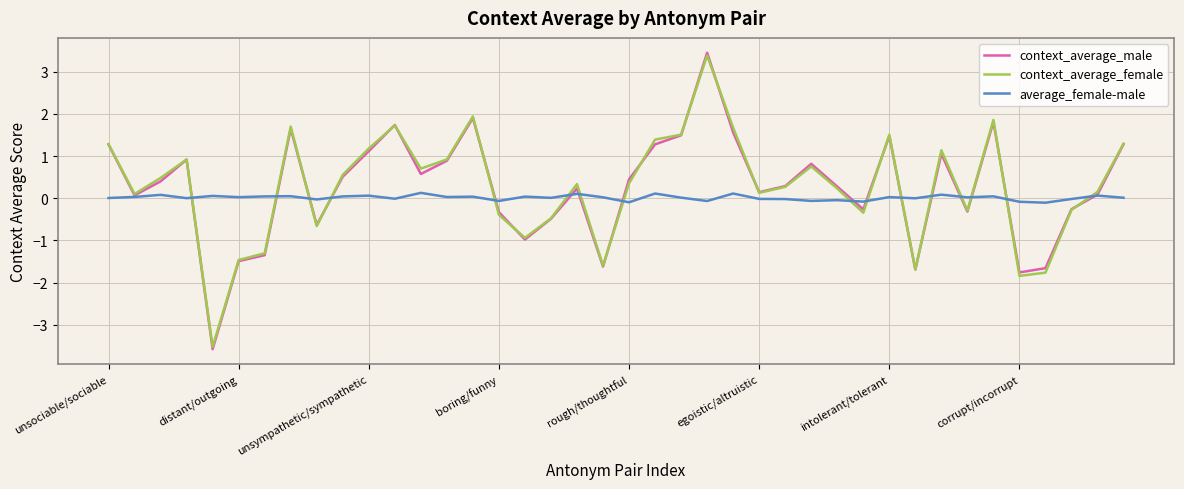

What is the minimum value shown in the chart?

-3.6